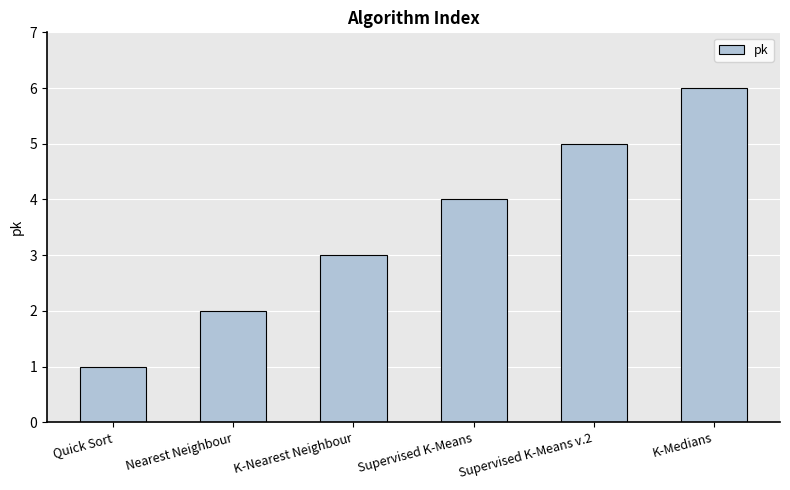

True or false: the data shows 5 at Supervised K-Means v.2.

True